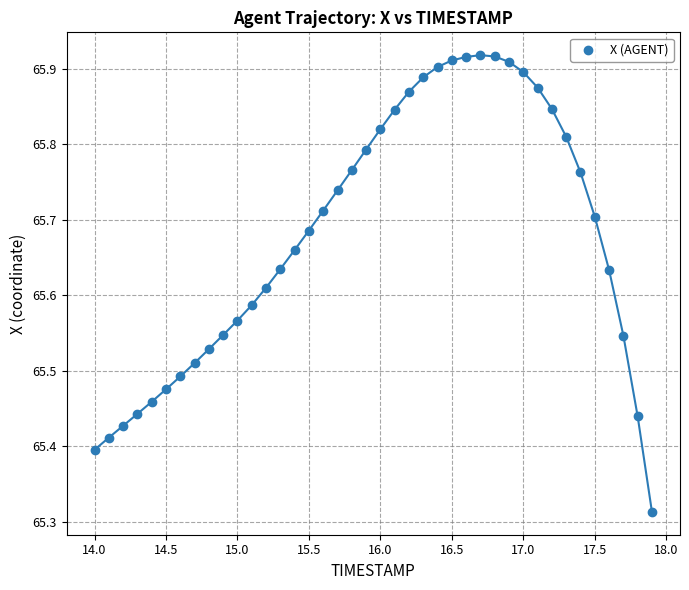

Count the number of points in this scatter plot.

40